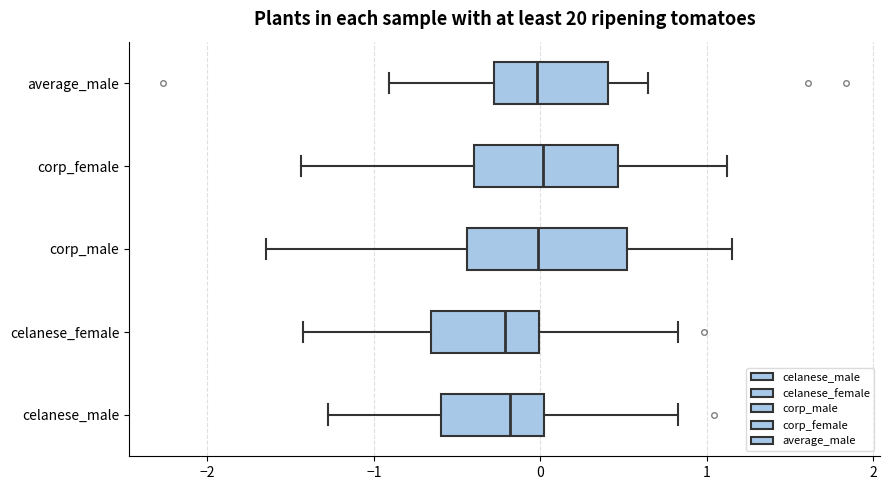

Reading bottom to top, transcribe this box plot: for each box, give where its median line is, the range the box spans, and where its two whiskers end, as read against the x-axis. The values are not printed on the chart, so give them approximately, as read against the axis.

celanese_male: median -0.2, box -0.6 to 0.0, whiskers -1.3 to 0.8
celanese_female: median -0.2, box -0.7 to 0.0, whiskers -1.4 to 0.8
corp_male: median 0.0, box -0.4 to 0.5, whiskers -1.6 to 1.1
corp_female: median 0.0, box -0.4 to 0.5, whiskers -1.4 to 1.1
average_male: median 0.0, box -0.3 to 0.4, whiskers -0.9 to 0.6